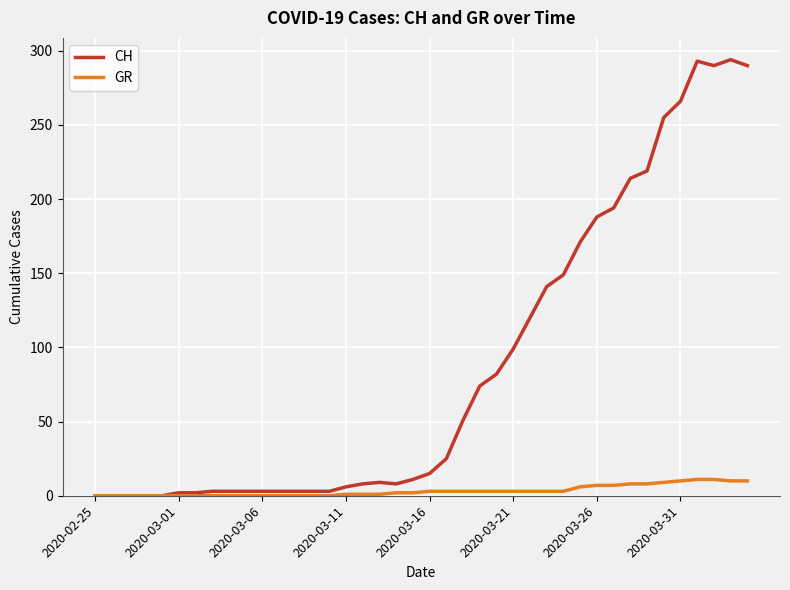

List the series in order of their peak value, highest first.

CH, GR